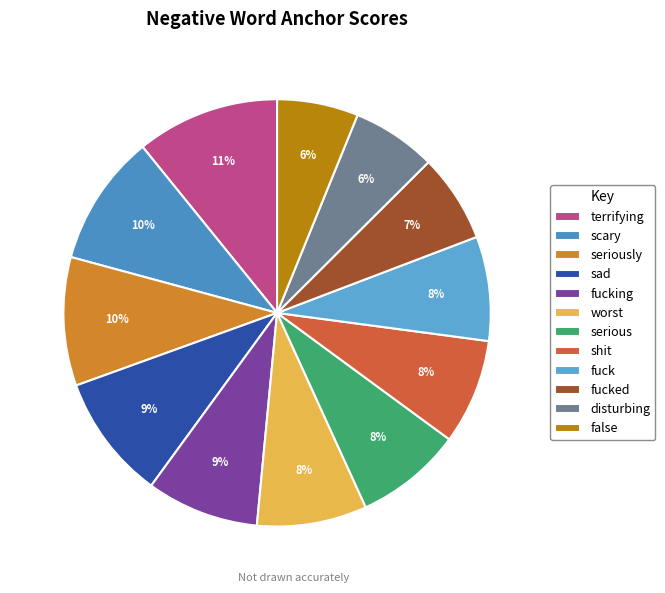

How many segments does this pie chart have?

12